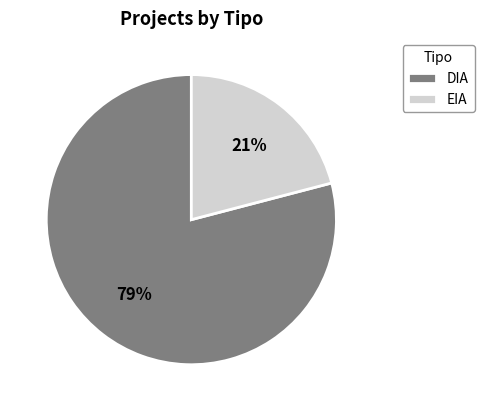

Is the sum of EIA and DIA greater than half?

Yes